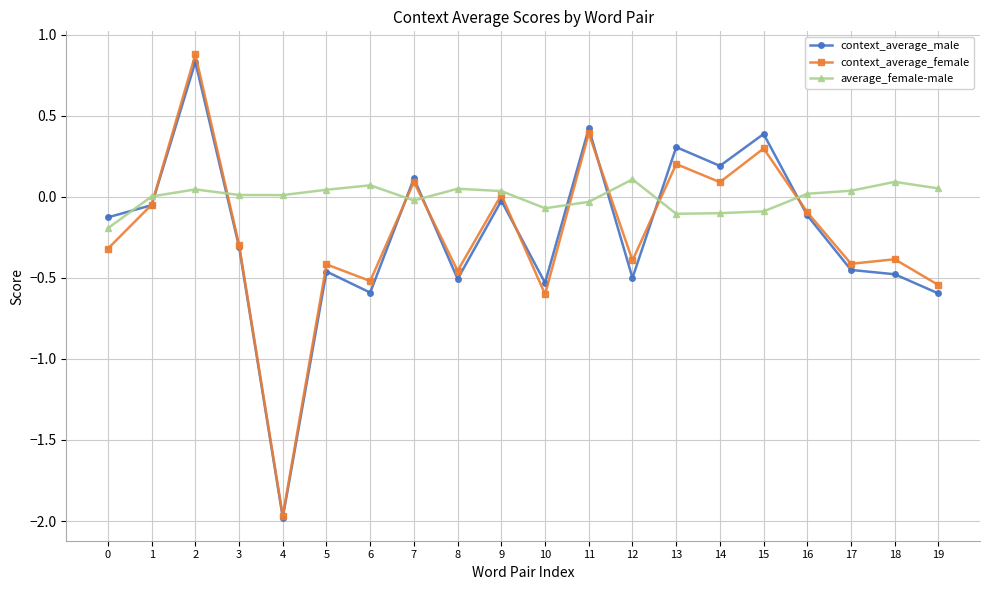

Which series has the widest spread of values?

context_average_female